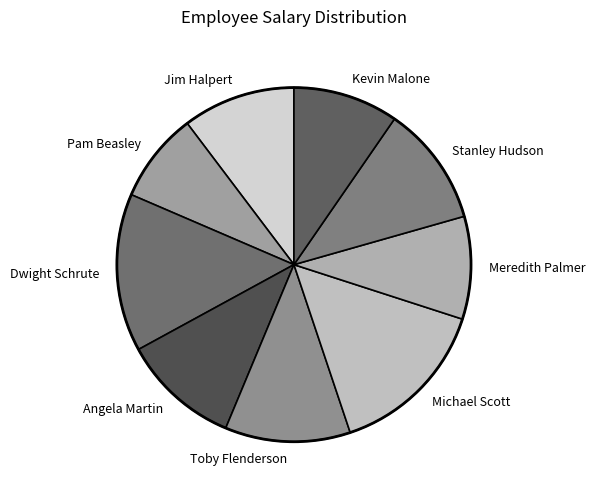

Which slice is the smallest?

Pam Beasley